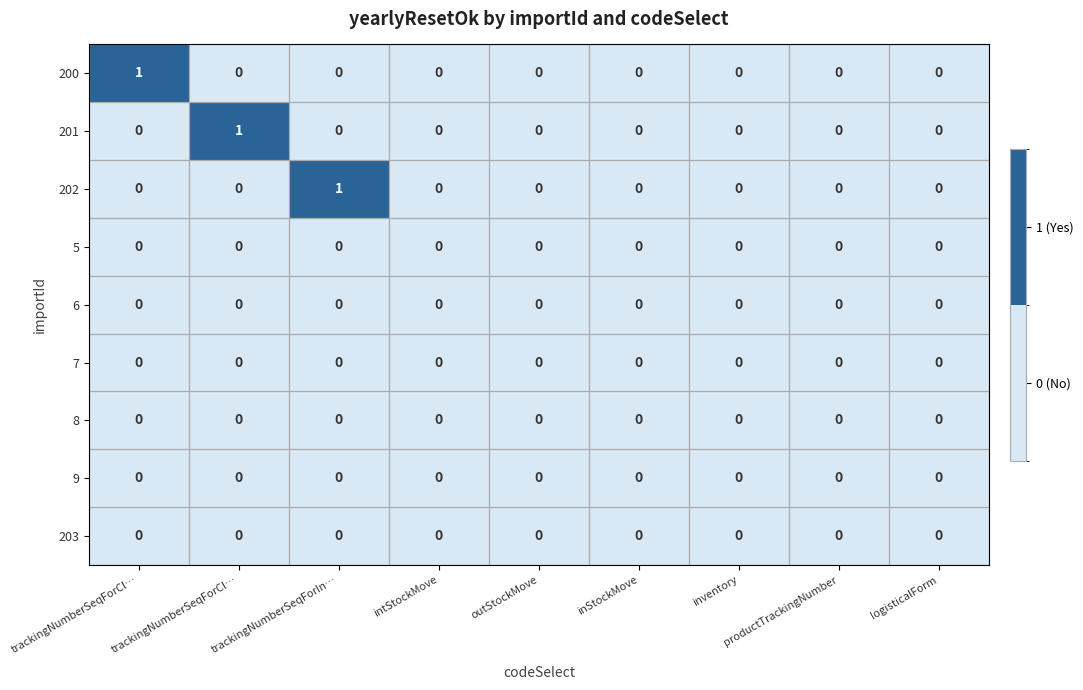

Reading right to left, transcribe all the data shown in this chart.

200: logisticalForm=0	productTrackingNumber=0	inventory=0	inStockMove=0	outStockMove=0	intStockMove=0	trackingNumberSeqForIn…=0	trackingNumberSeqForCl…=0	trackingNumberSeqForCl…=1
201: logisticalForm=0	productTrackingNumber=0	inventory=0	inStockMove=0	outStockMove=0	intStockMove=0	trackingNumberSeqForIn…=0	trackingNumberSeqForCl…=1	trackingNumberSeqForCl…=0
202: logisticalForm=0	productTrackingNumber=0	inventory=0	inStockMove=0	outStockMove=0	intStockMove=0	trackingNumberSeqForIn…=1	trackingNumberSeqForCl…=0	trackingNumberSeqForCl…=0
5: logisticalForm=0	productTrackingNumber=0	inventory=0	inStockMove=0	outStockMove=0	intStockMove=0	trackingNumberSeqForIn…=0	trackingNumberSeqForCl…=0	trackingNumberSeqForCl…=0
6: logisticalForm=0	productTrackingNumber=0	inventory=0	inStockMove=0	outStockMove=0	intStockMove=0	trackingNumberSeqForIn…=0	trackingNumberSeqForCl…=0	trackingNumberSeqForCl…=0
7: logisticalForm=0	productTrackingNumber=0	inventory=0	inStockMove=0	outStockMove=0	intStockMove=0	trackingNumberSeqForIn…=0	trackingNumberSeqForCl…=0	trackingNumberSeqForCl…=0
8: logisticalForm=0	productTrackingNumber=0	inventory=0	inStockMove=0	outStockMove=0	intStockMove=0	trackingNumberSeqForIn…=0	trackingNumberSeqForCl…=0	trackingNumberSeqForCl…=0
9: logisticalForm=0	productTrackingNumber=0	inventory=0	inStockMove=0	outStockMove=0	intStockMove=0	trackingNumberSeqForIn…=0	trackingNumberSeqForCl…=0	trackingNumberSeqForCl…=0
203: logisticalForm=0	productTrackingNumber=0	inventory=0	inStockMove=0	outStockMove=0	intStockMove=0	trackingNumberSeqForIn…=0	trackingNumberSeqForCl…=0	trackingNumberSeqForCl…=0